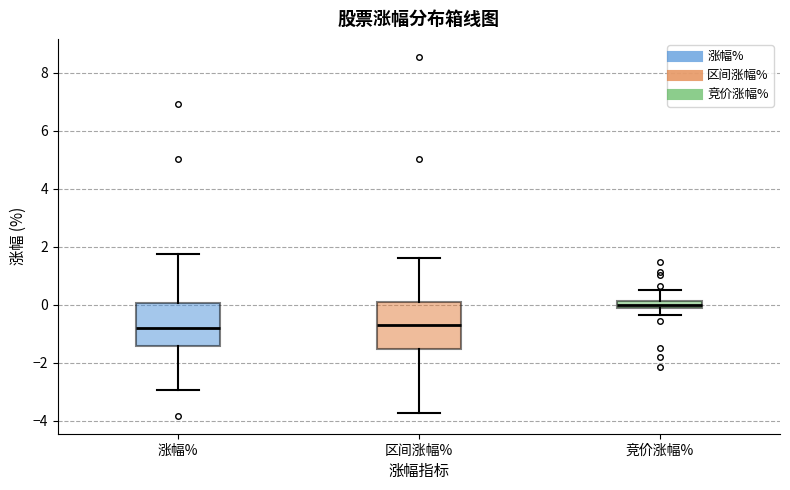

Where is the upper edge of the box for 区间涨幅% on the y-axis? The values are not printed on the chart, so give them approximately, as read against the axis.

0.0